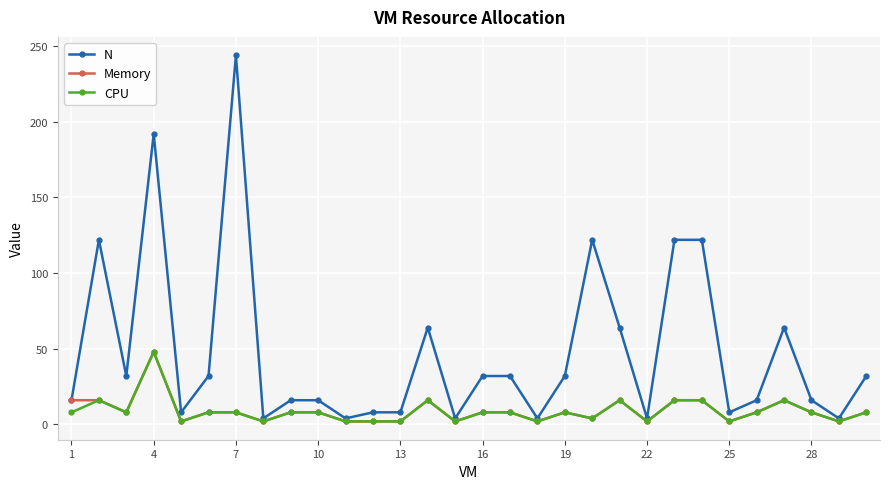

Is this an area chart (filled region under the line)?

No